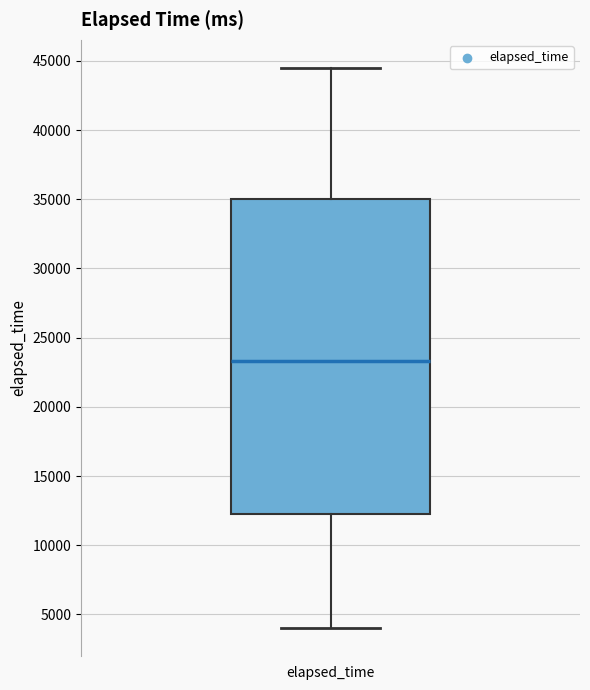

Read this box plot against the y-axis: the position of the median line, the range covered by the box, and the ends of both whiskers. The values are not printed on the chart, so give them approximately, as read against the axis.

median 23500, box 12500 to 35000, whiskers 4000 to 44500